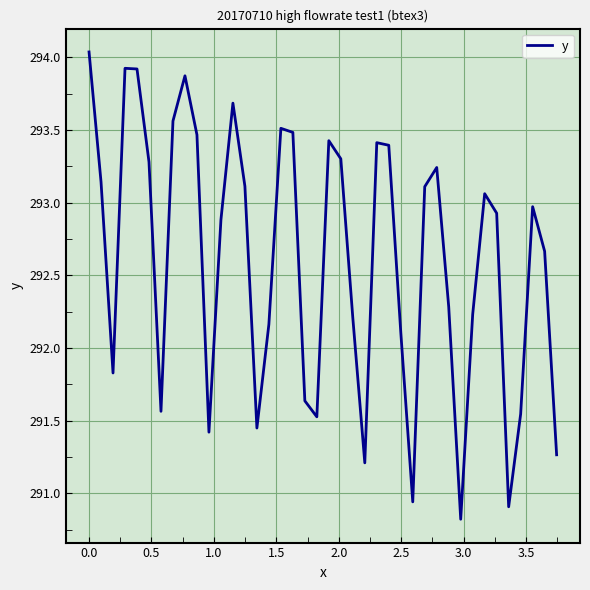

What is the difference between the maximum and minimum values?

3.2